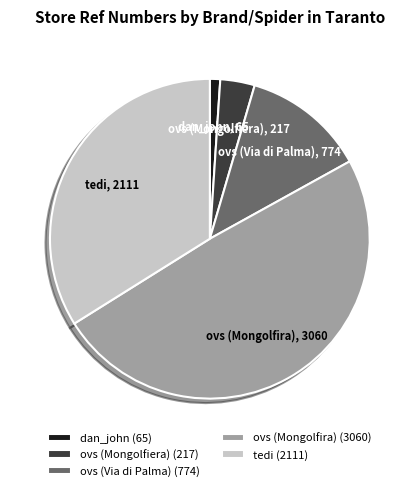

How many segments does this pie chart have?

5